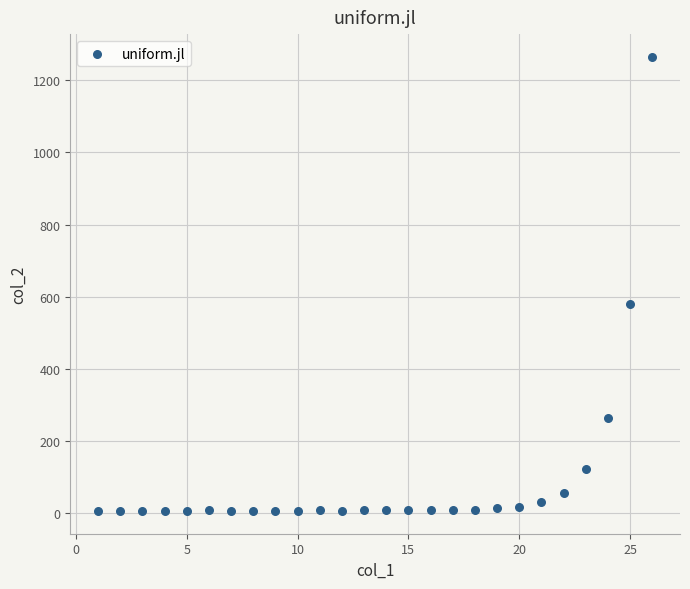

What Y value in the scatter plot is closest to 635?

579.2